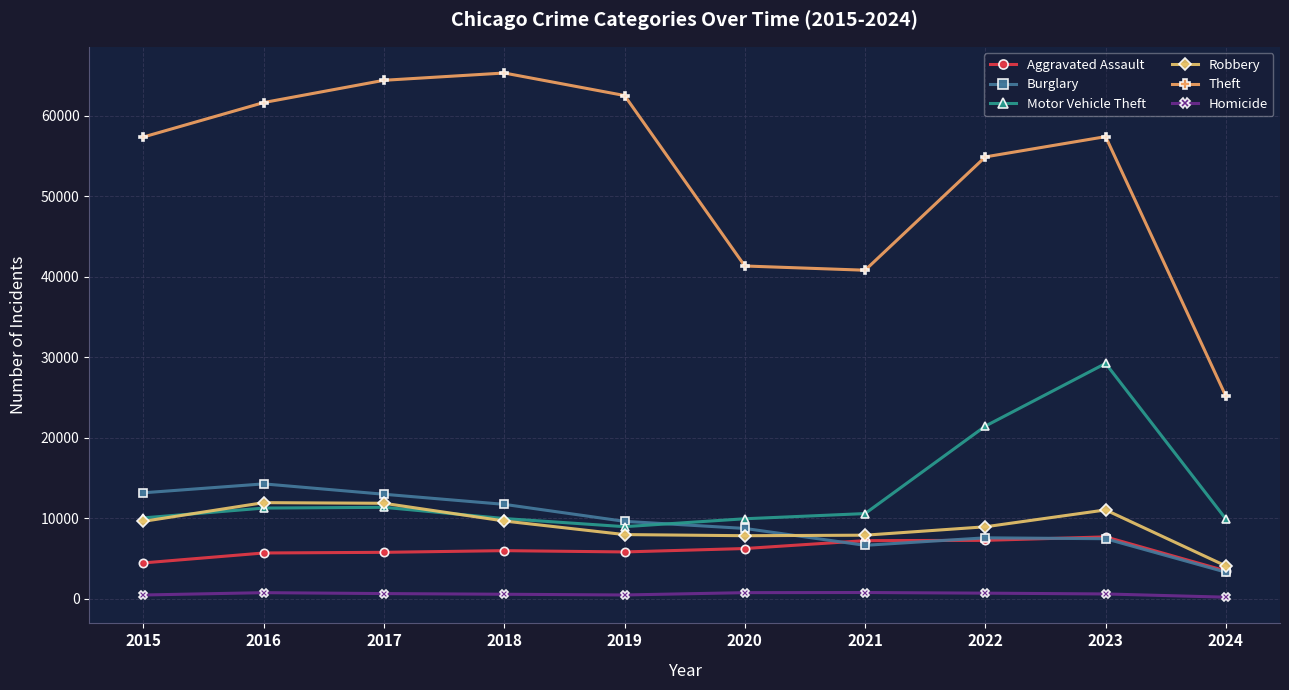

Which series has the widest spread of values?

Theft